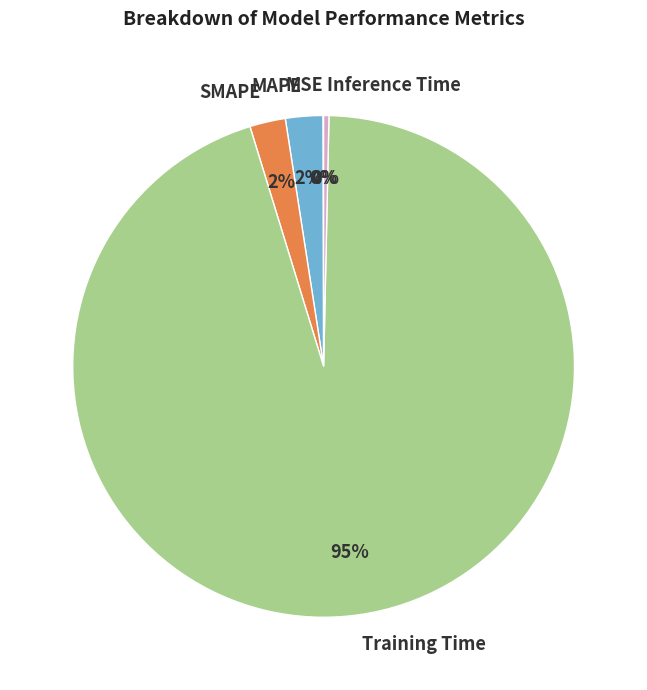

What is the largest slice in the pie chart?

Training Time